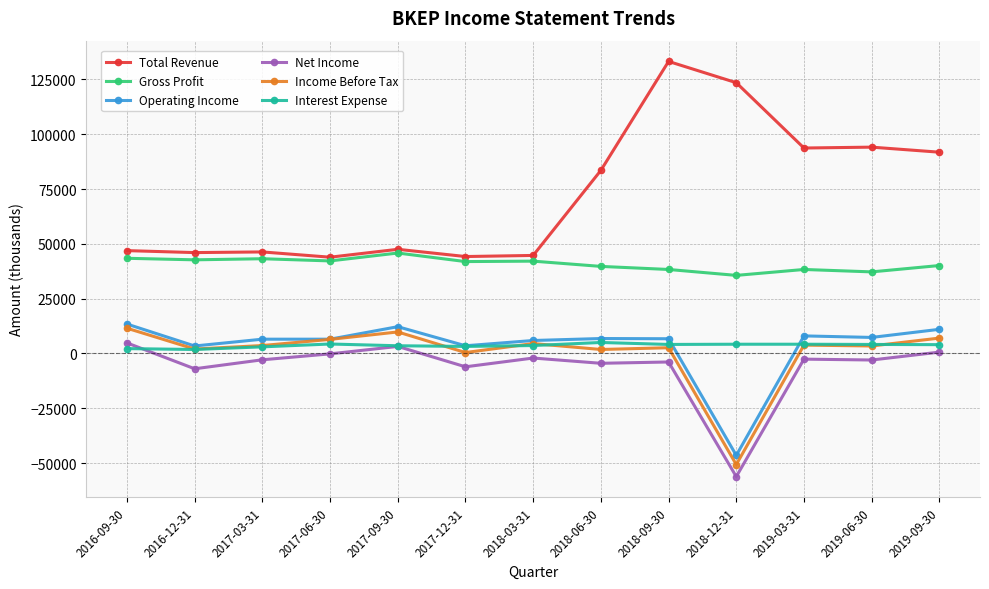

Which series has the widest spread of values?

Total Revenue